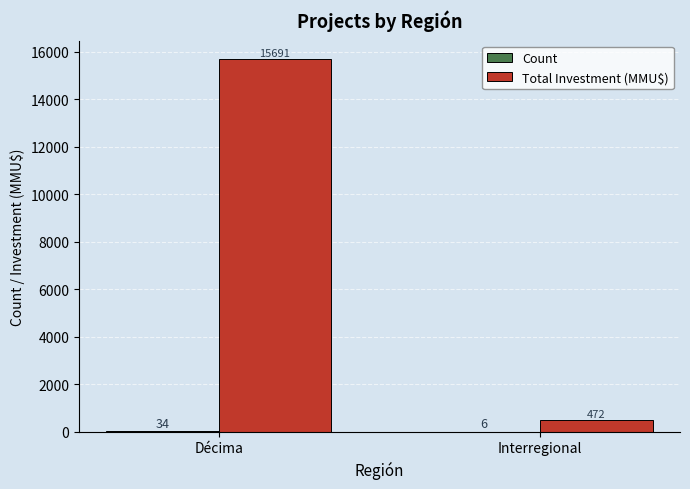

At which label is Total Investment (MMU$) closest to 8081?

Interregional